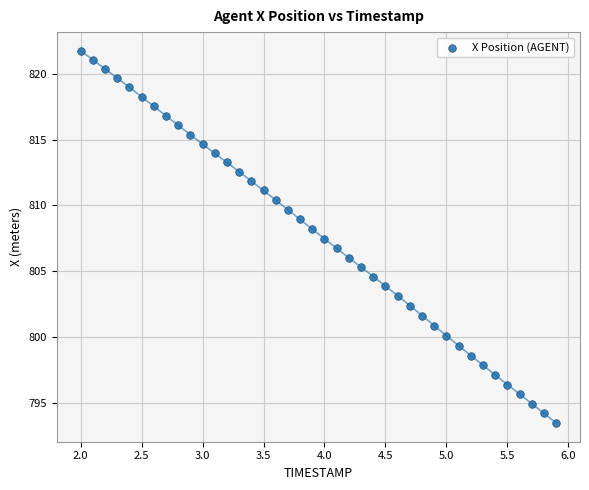

What is the range of X values (max minus min)?

3.9